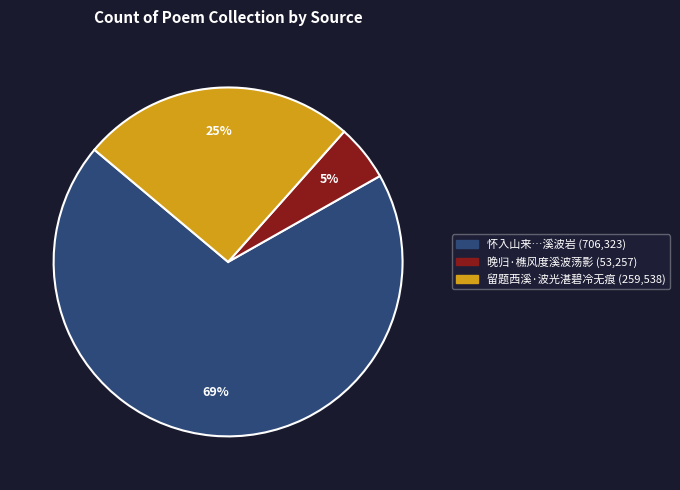

Is there any slice that represents more than half of the pie?

Yes